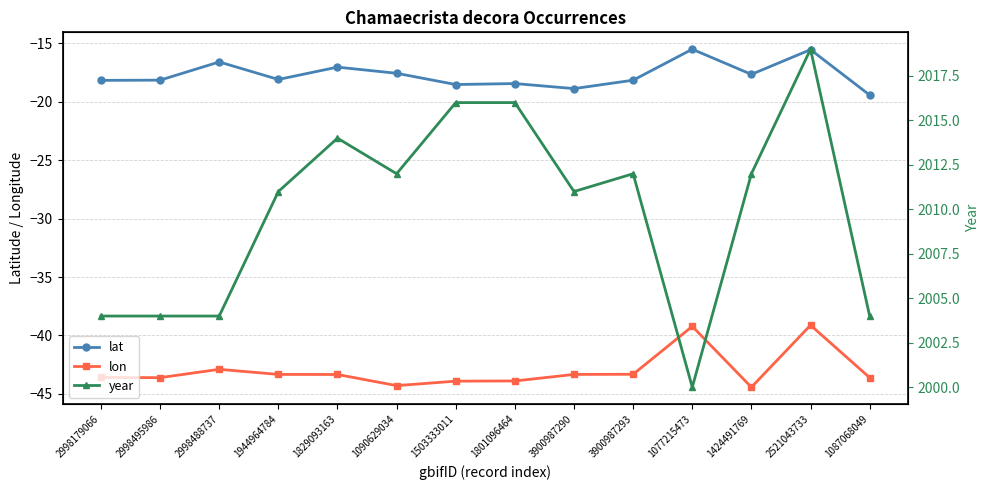

What is the difference between the highest and lowest values at 1087068049?

2047.6